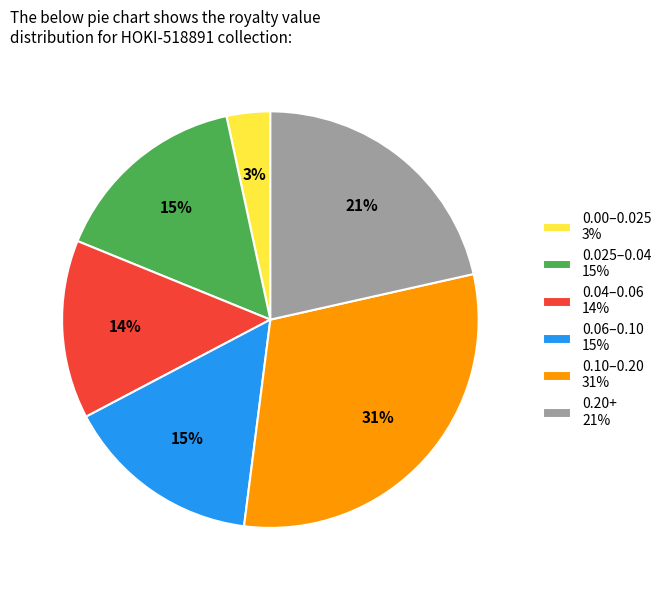

To the nearest percent, what is the average slice percentage?

17%